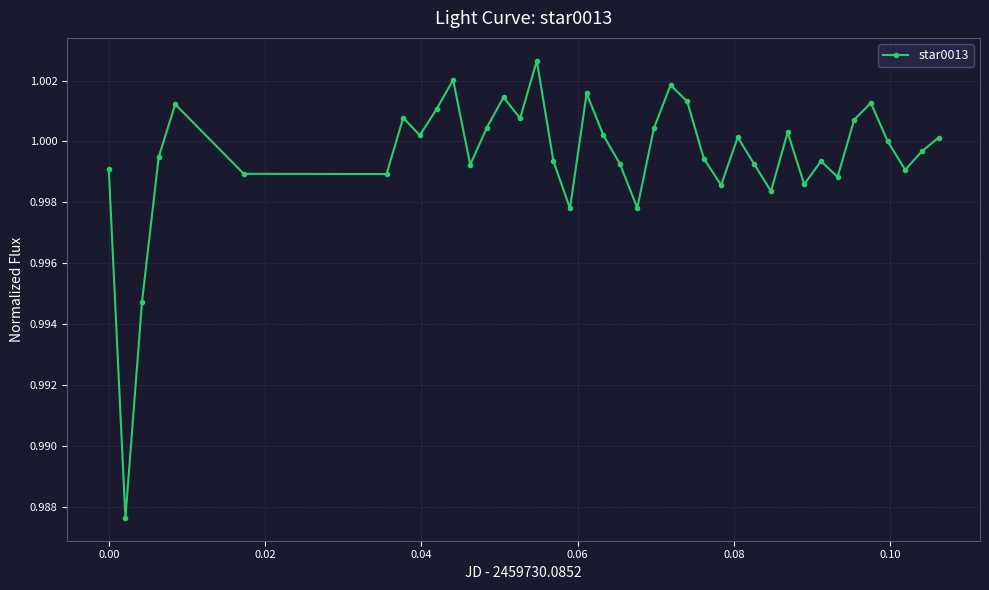

True or false: there are more than 1 points higher than both neighbors.

True